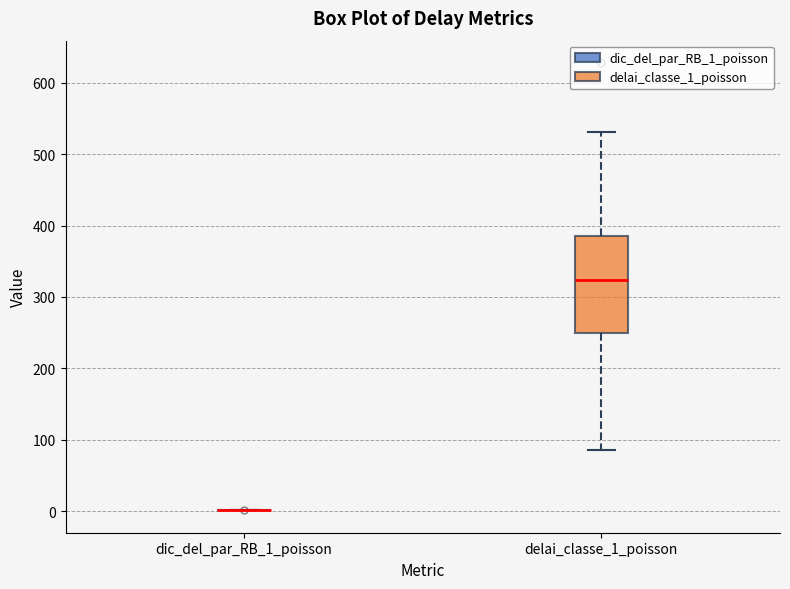

Reading left to right, read every box against the y-axis: the position of its median line, the range the box covers, and the ends of its whiskers. The values are not printed on the chart, so give them approximately, as read against the axis.

dic_del_par_RB_1_poisson: box collapsed to a line at 0, whiskers 0 to 0
delai_classe_1_poisson: median 320, box 250 to 390, whiskers 90 to 530